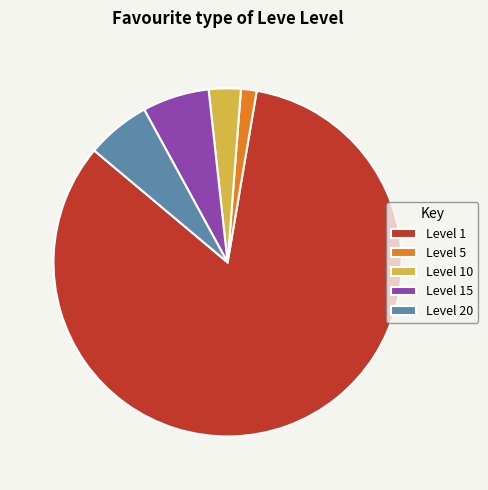

Is it true that Level 15 is 17% of the pie?

False